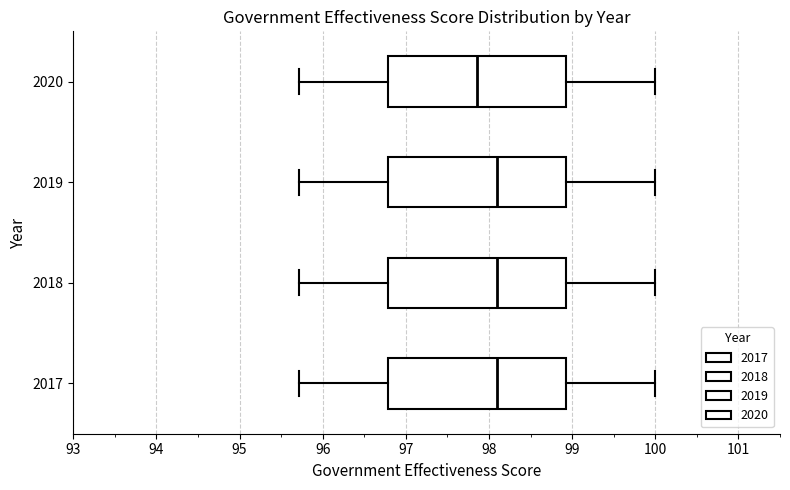

Where is the left edge of the box at y = 2020 on the x-axis? The values are not printed on the chart, so give them approximately, as read against the axis.

96.8